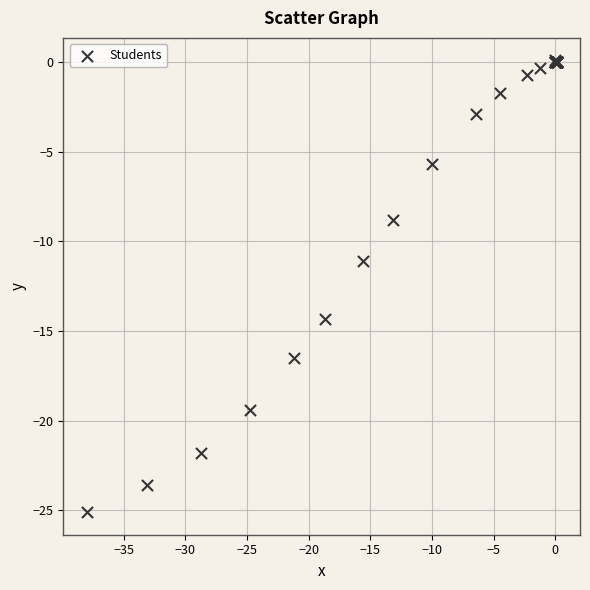

What Y value in the scatter plot is closest to -12?

-11.1